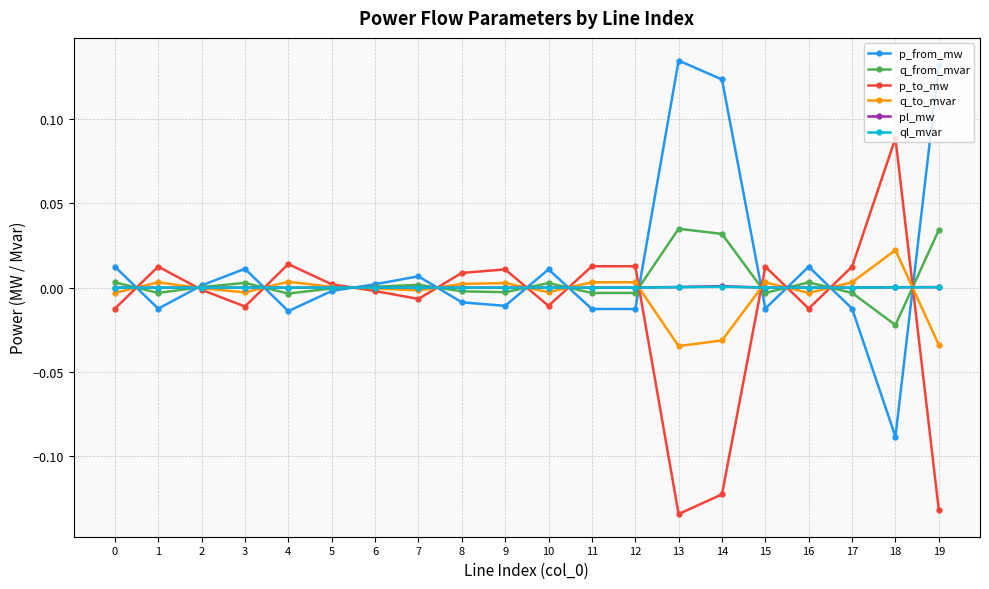

Where is the first local minimum for p_from_mw?

1